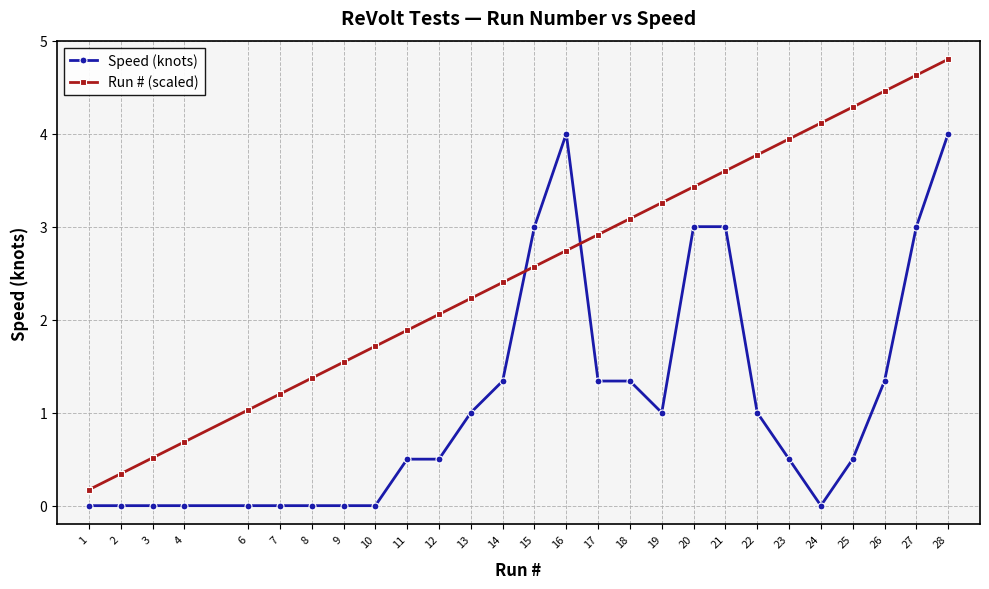

Where does the Run # (scaled) series first go above 2?

12